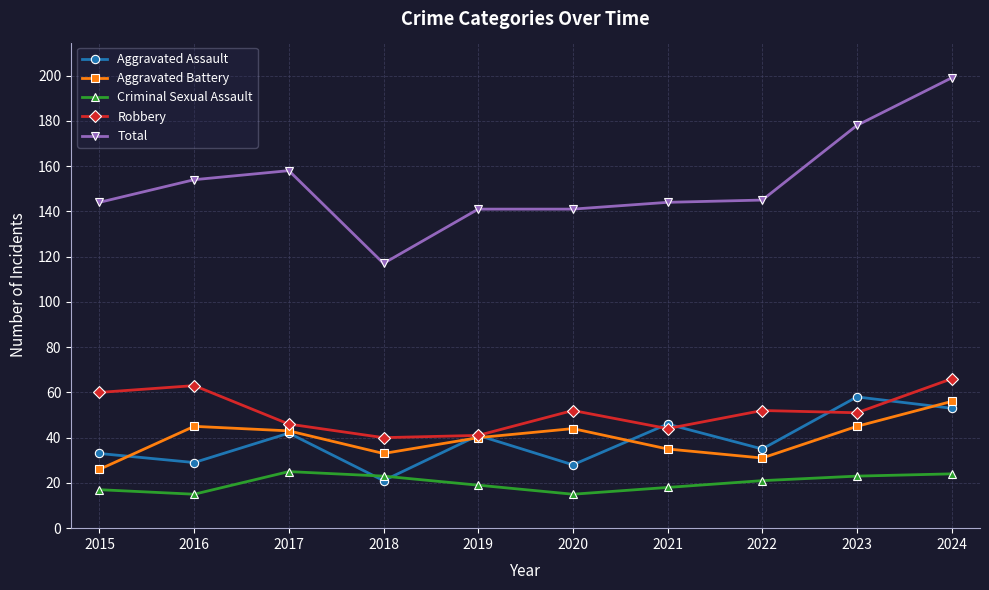

What is the minimum value for Criminal Sexual Assault?

15